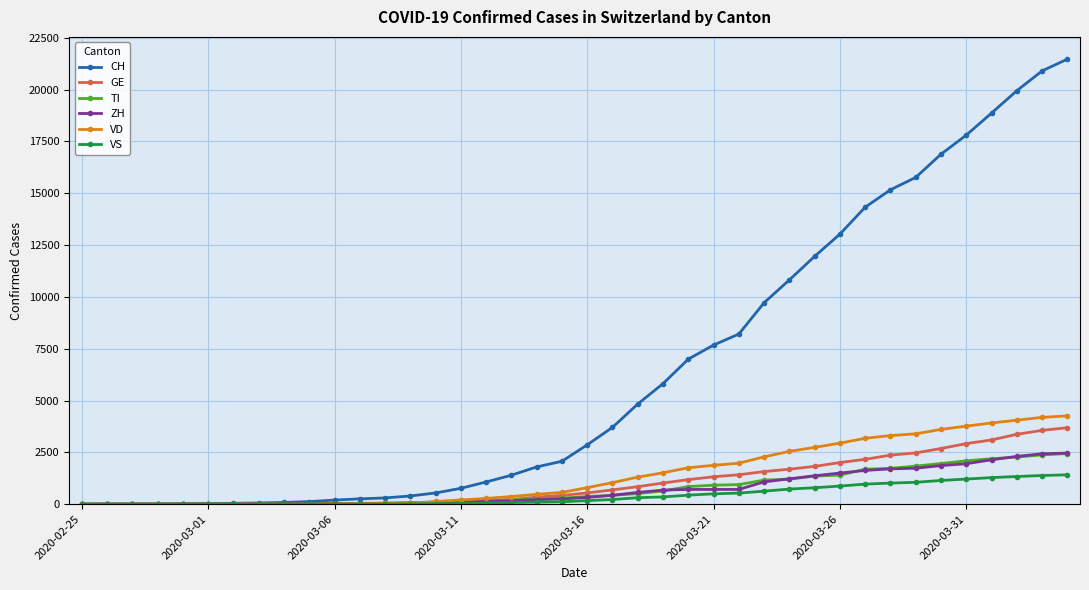

What is the highest value of the ZH series?

2466